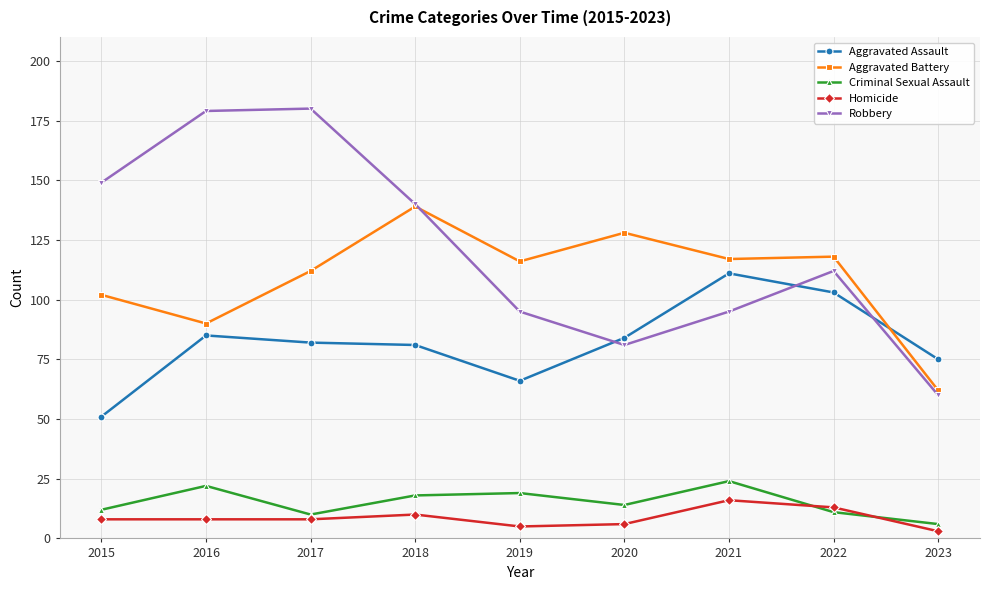

How many data points in Robbery are less than 112?

4